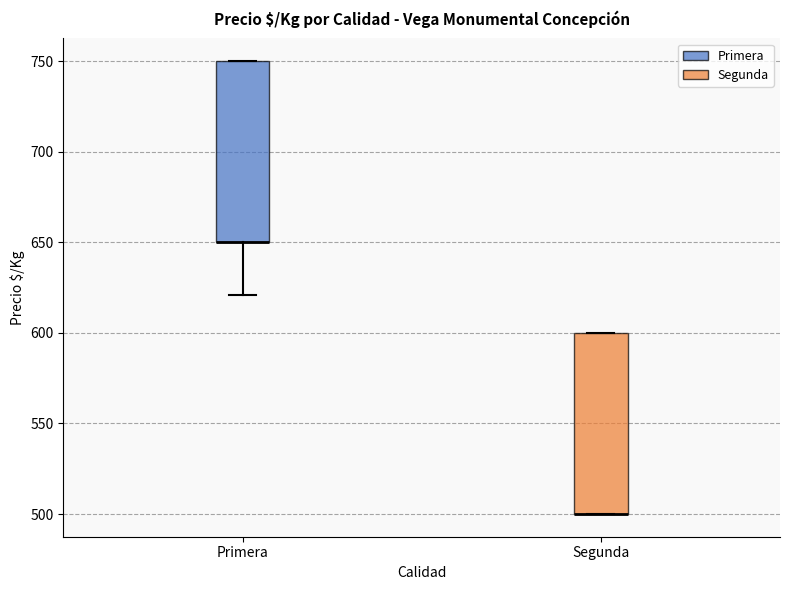

Where is the upper edge of the box for Segunda on the y-axis? The values are not printed on the chart, so give them approximately, as read against the axis.

600